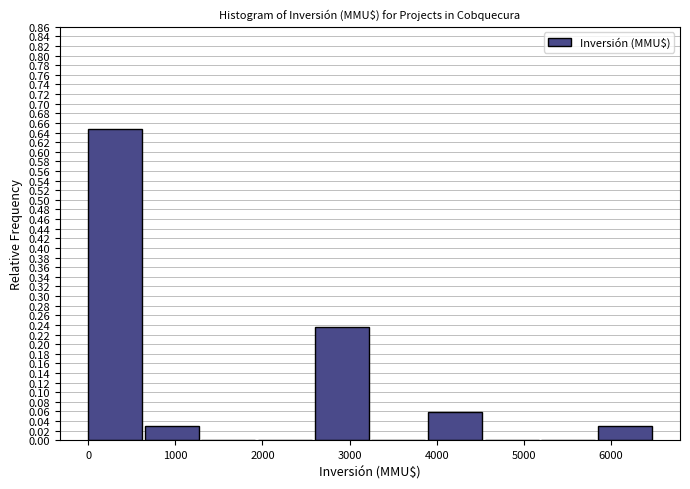

Reading left to right, list every bar in this chart as the range it spans on the x-axis followed by its height. Neither the bar edges nor the heights are printed on the chart, so give them approximately, as read against the axes.

0 to 650: 0.648
650 to 1300: 0.030
1300 to 1950: 0
1950 to 2600: 0
2600 to 3250: 0.236
3250 to 3900: 0
3900 to 4550: 0.058
4550 to 5200: 0
5200 to 5850: 0
5850 to 6500: 0.030